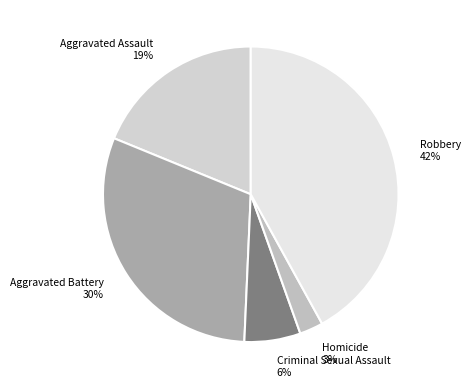

Between Criminal Sexual Assault 6% and Aggravated Battery 30%, which is larger?

Aggravated Battery 30%